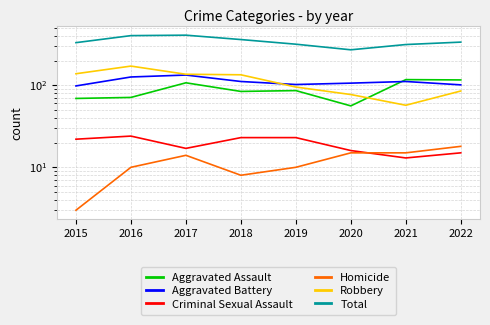

Is it true that Aggravated Battery equals 102 at 2019?

True